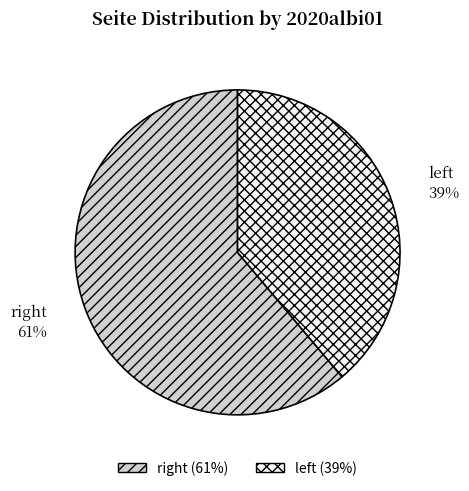

To the nearest percent, what is the difference between the largest and smallest slice percentages?

22%